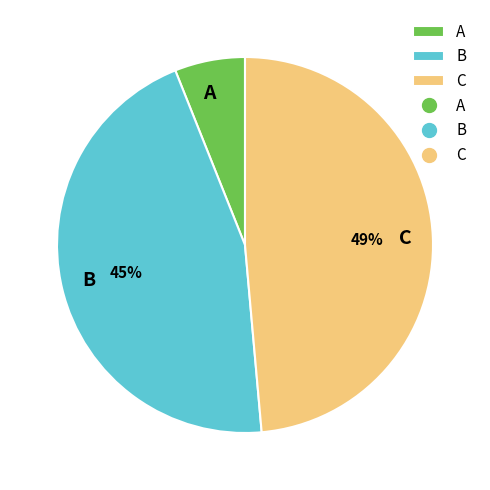

Do B and A together represent more than half of the pie?

Yes